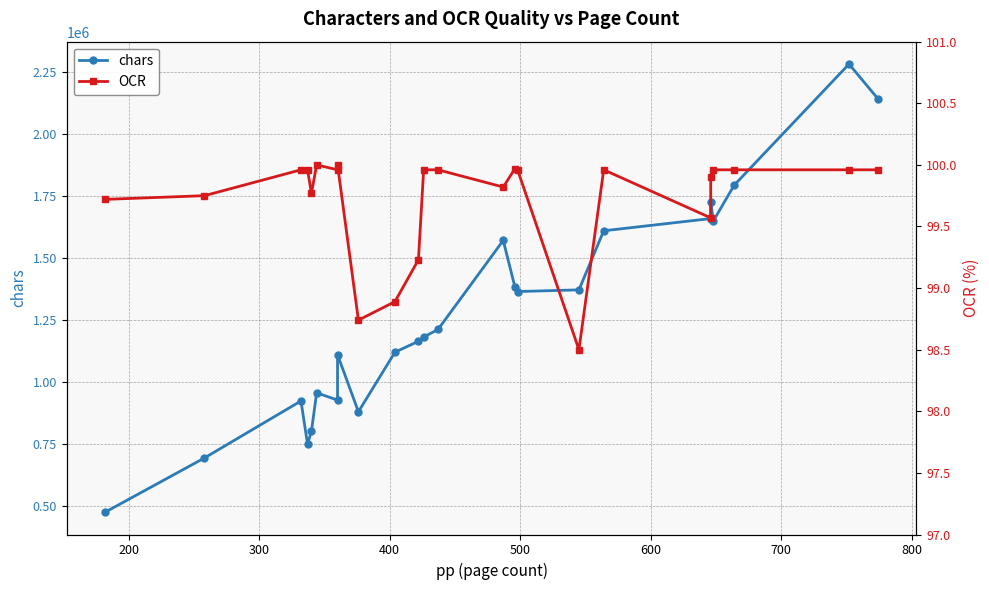

Does the chart have visible grid lines?

Yes